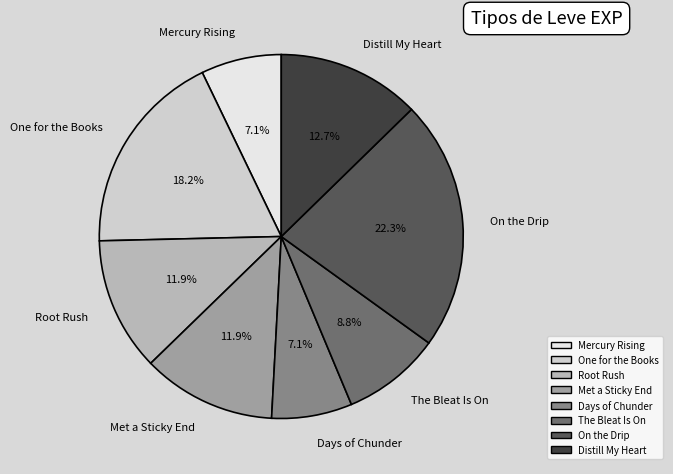

How much of the chart is everything except Met a Sticky End?

88.1%